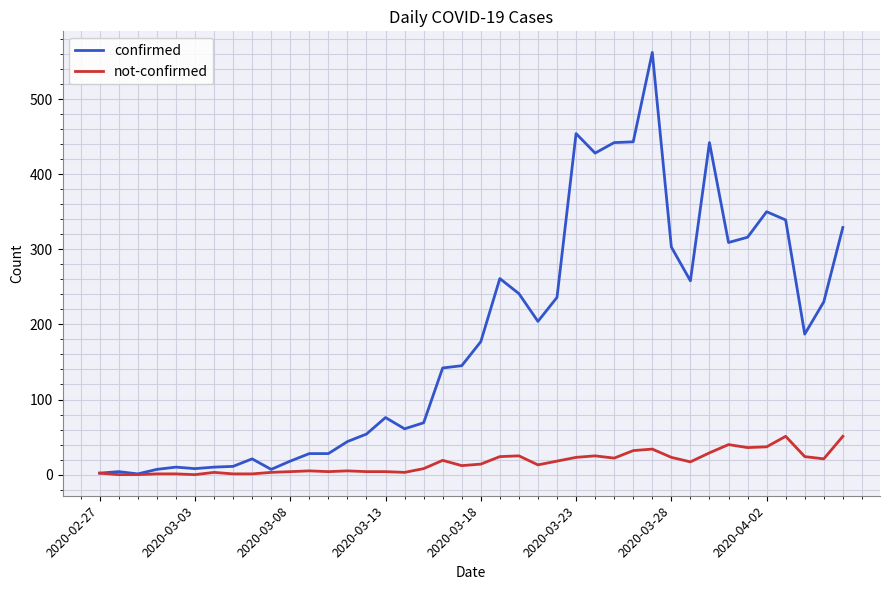

Which series has the largest total across all categories?

confirmed